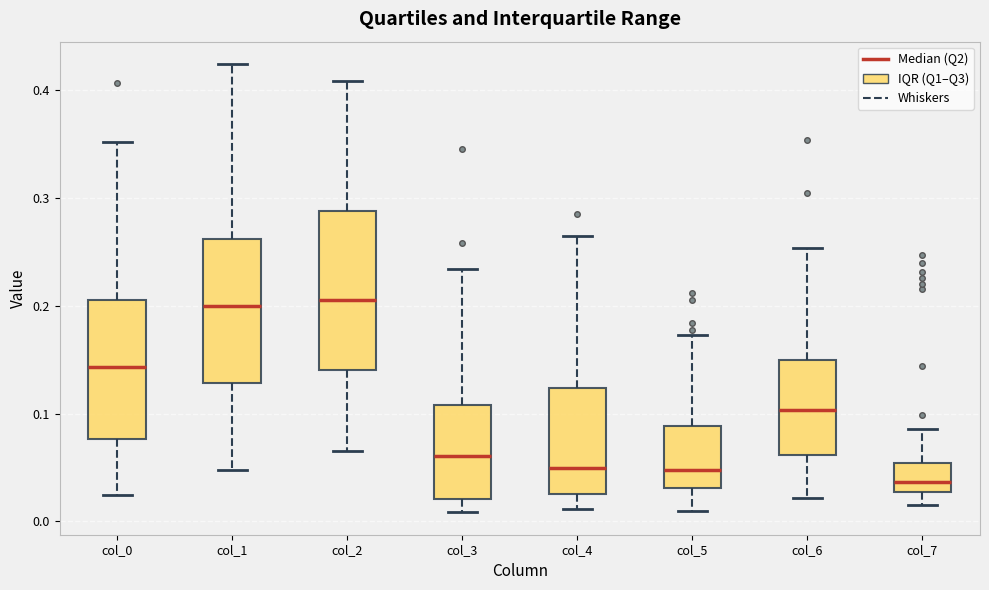

Where does the median line of the box for col_5 sit on the y-axis? The values are not printed on the chart, so give them approximately, as read against the axis.

0.05